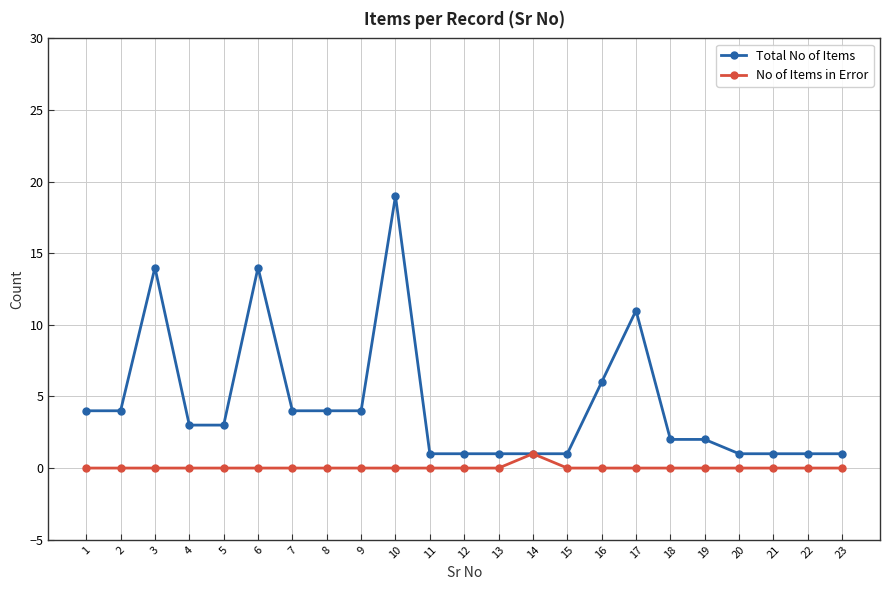

List the series in order of their peak value, highest first.

Total No of Items, No of Items in Error